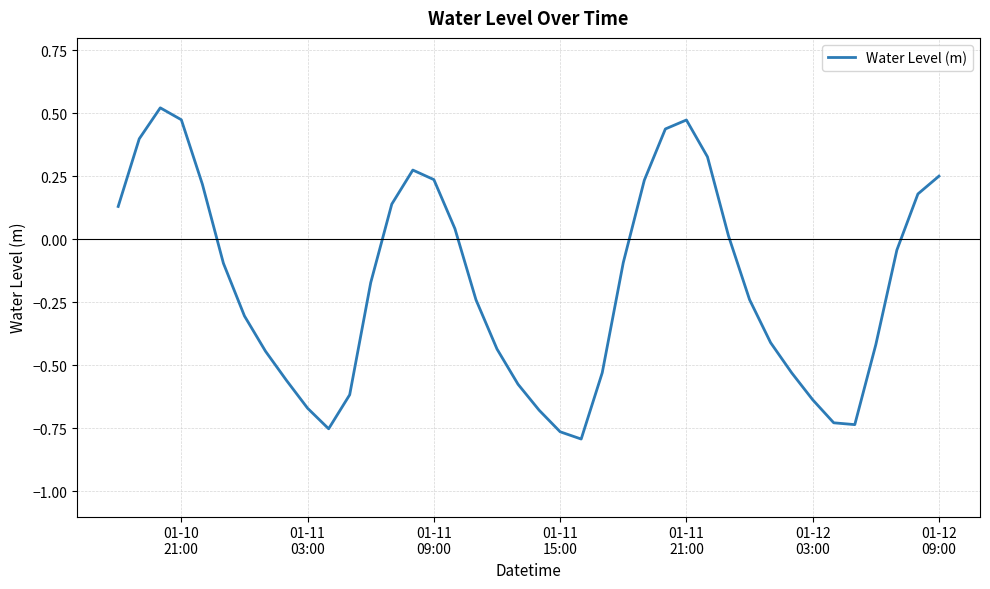

Does the chart display data point markers on the line(s)?

No